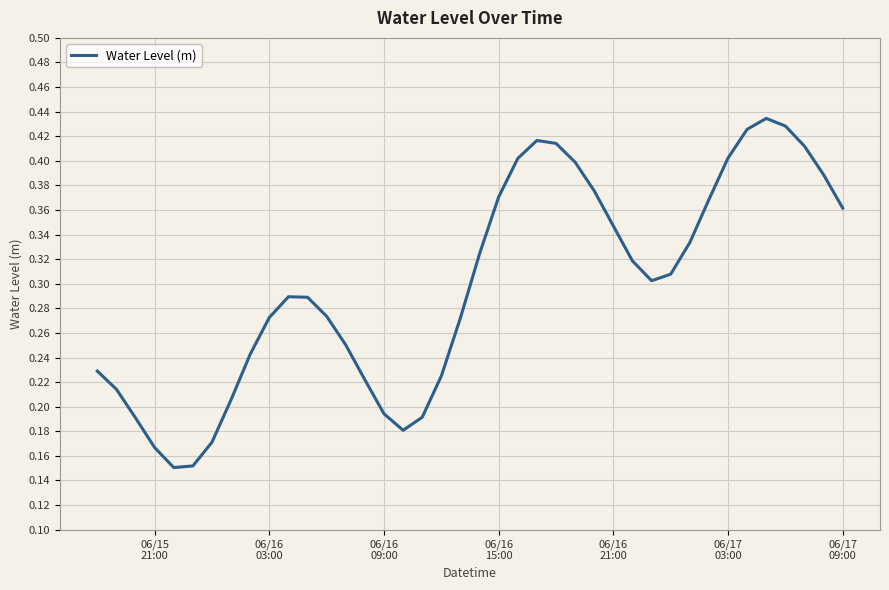

Reading left to right, list all the values displayed in this chart.

0.2	0.2	0.2	0.2	0.2	0.2	0.2	0.2	0.2	0.3	0.3	0.3	0.3	0.3	0.2	0.2	0.2	0.2	0.2	0.3	0.3	0.4	0.4	0.4	0.4	0.4	0.4	0.3	0.3	0.3	0.3	0.3	0.4	0.4	0.4	0.4	0.4	0.4	0.4	0.4